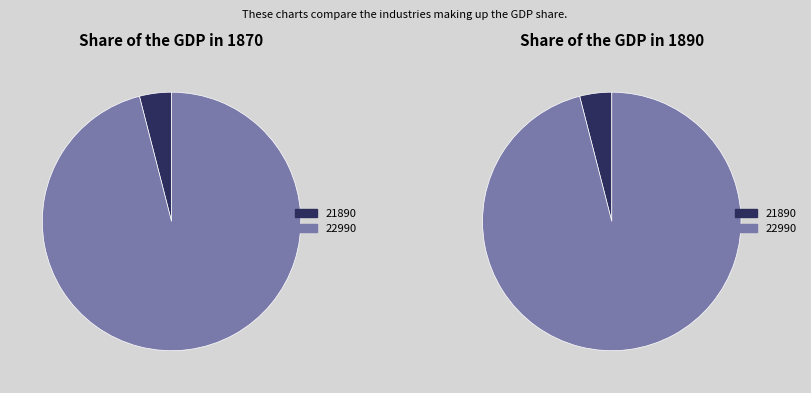

Count the number of slices in the pie.

2